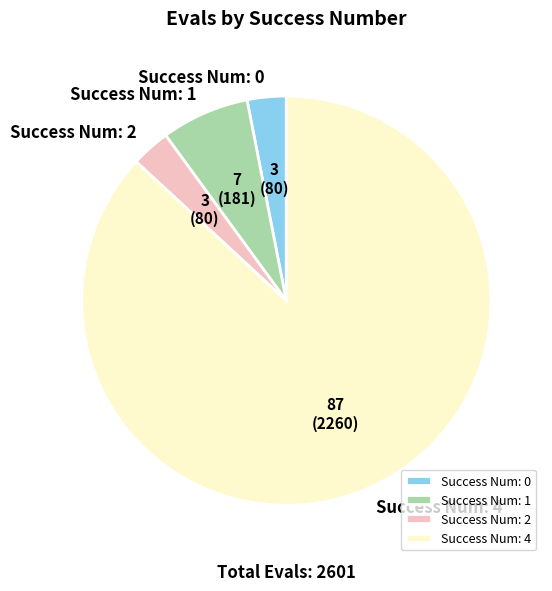

True or false: Success Num: 2 accounts for 16% of the total.

False